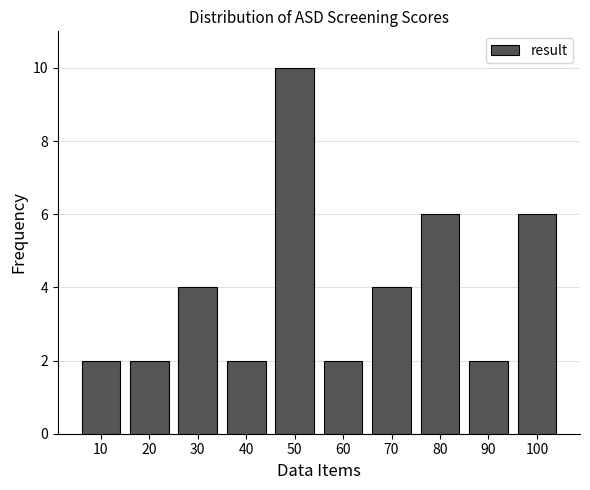

Reading left to right, what are all the values shown in this chart?

2	2	4	2	10	2	4	6	2	6